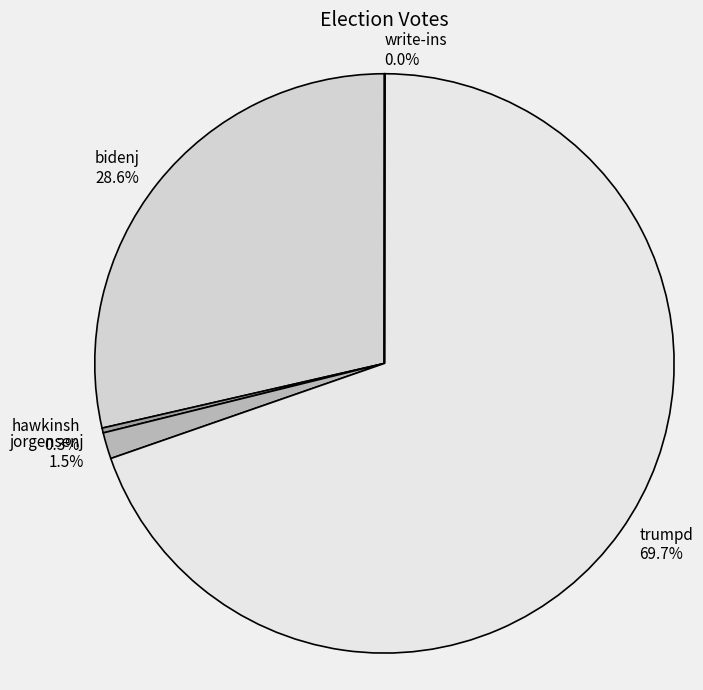

What is the largest slice in the pie chart?

trumpd